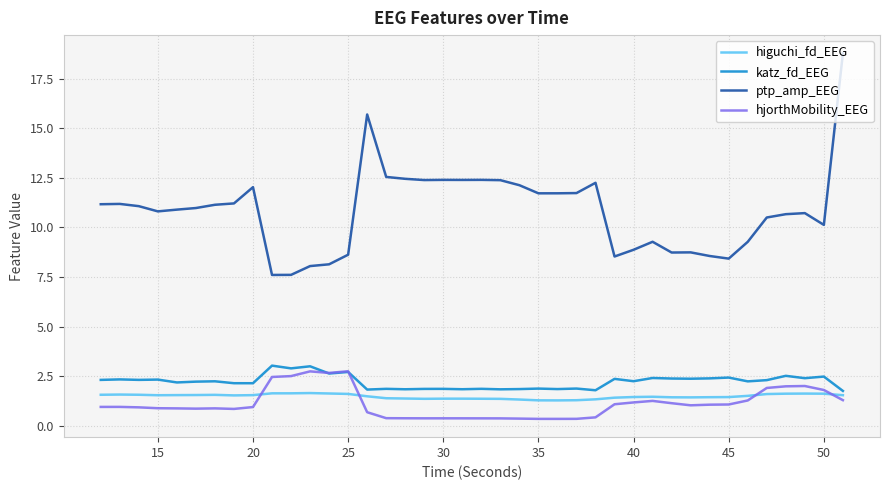

What is the highest value of the higuchi_fd_EEG series?

1.7